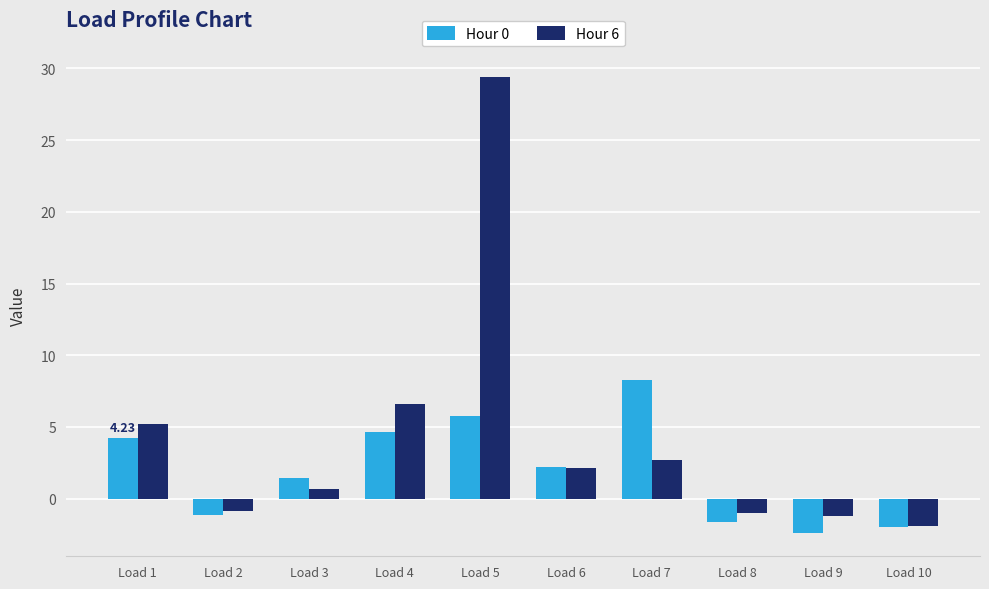

What is the value of the Hour 6 bar at the 8th from the left?

-1.0